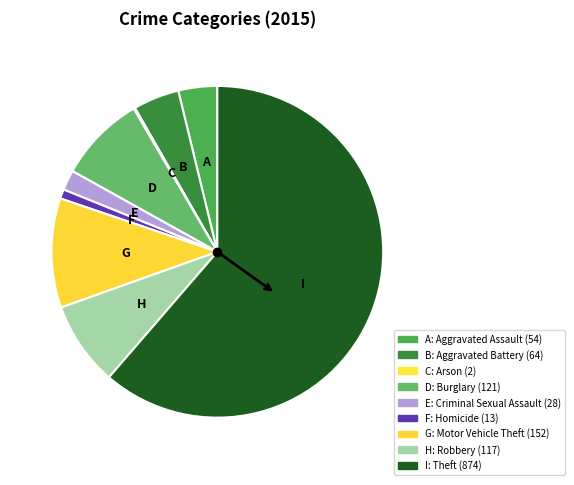

How many slices are in this pie chart?

9